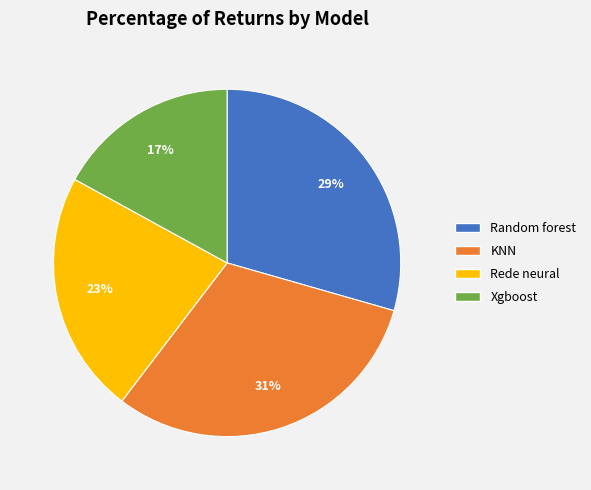

Do Rede neural and KNN together represent more than half of the pie?

Yes